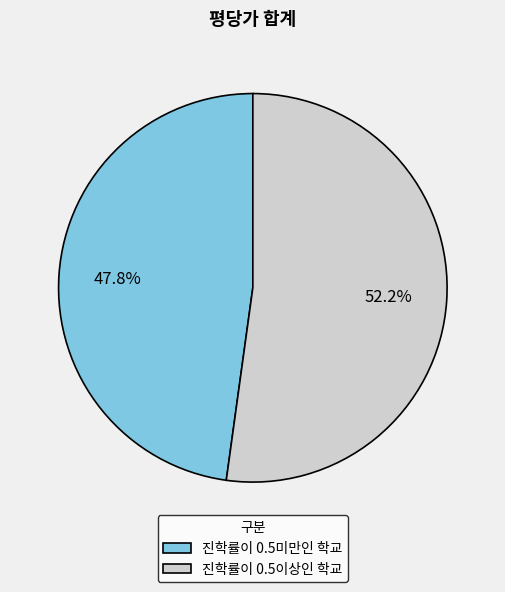

To the nearest percent, what percentage of the pie is 진학률이 0.5미만인 학교?

48%